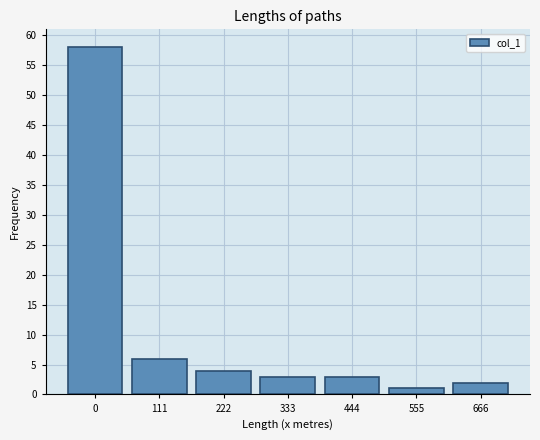

Reading right to left, transcribe all the data shown in this chart.

666=2	555=1	444=3	333=3	222=4	111=6	0=58